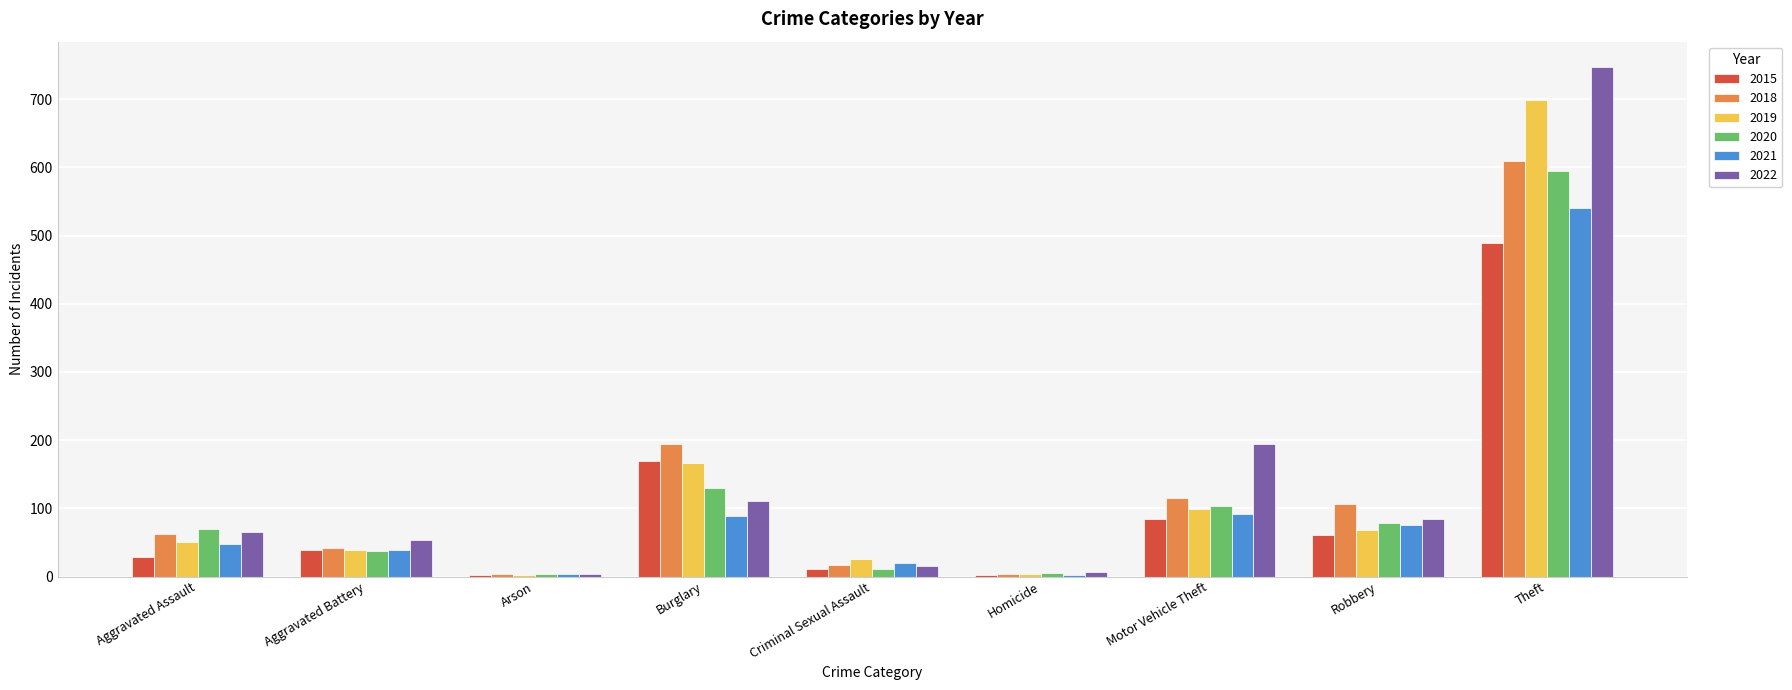

What is the sum of all 2021 values?

909